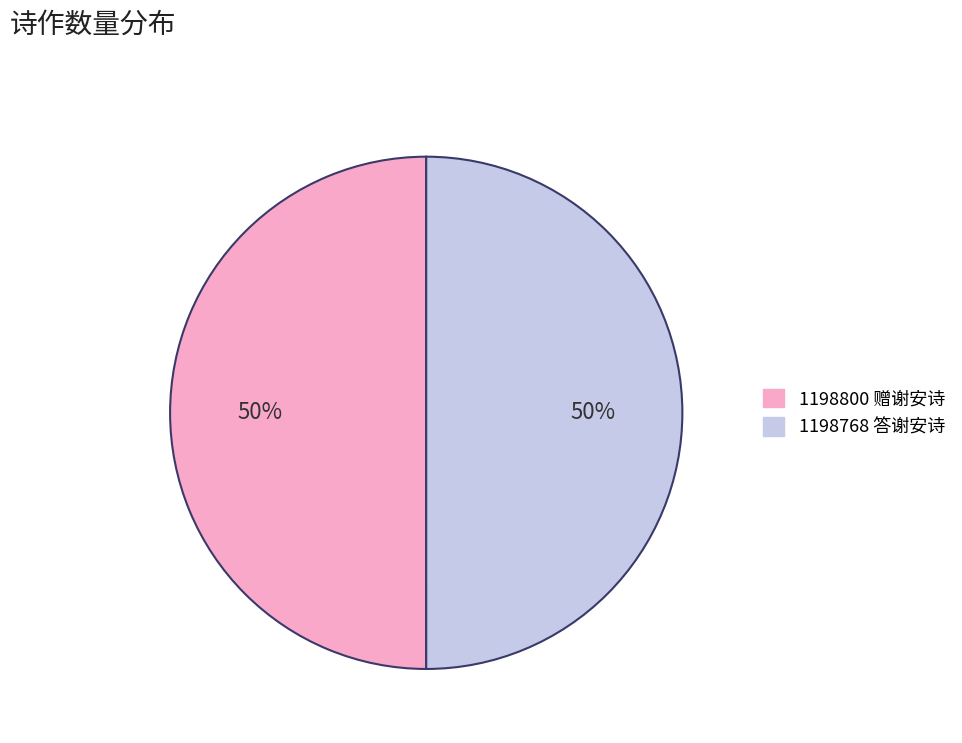

To the nearest percent, what is the average slice percentage?

50%